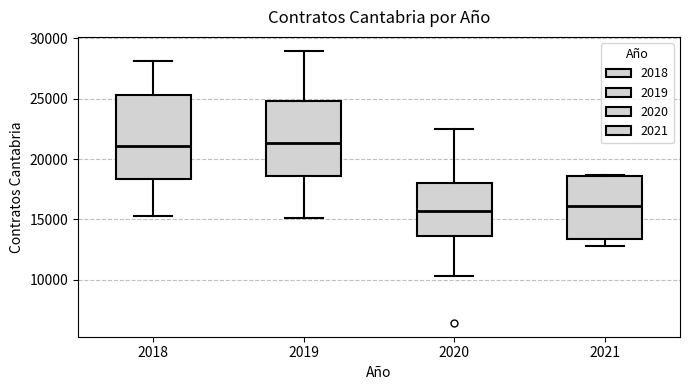

Reading left to right, read every box against the y-axis: the position of its median line, the range the box covers, and the ends of its whiskers. The values are not printed on the chart, so give them approximately, as read against the axis.

2018: median 21000, box 18500 to 25500, whiskers 15500 to 28000
2019: median 21500, box 18500 to 25000, whiskers 15000 to 29000
2020: median 15500, box 13500 to 18000, whiskers 10500 to 22500
2021: median 16000, box 13500 to 18500, whiskers 13000 to 18500